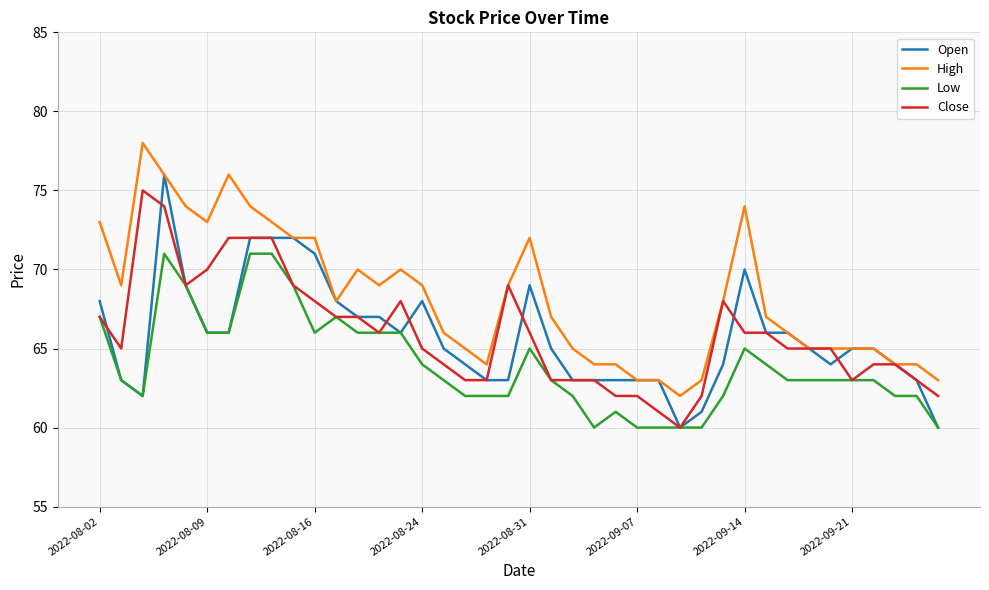

What is the highest value of the Low series?

71